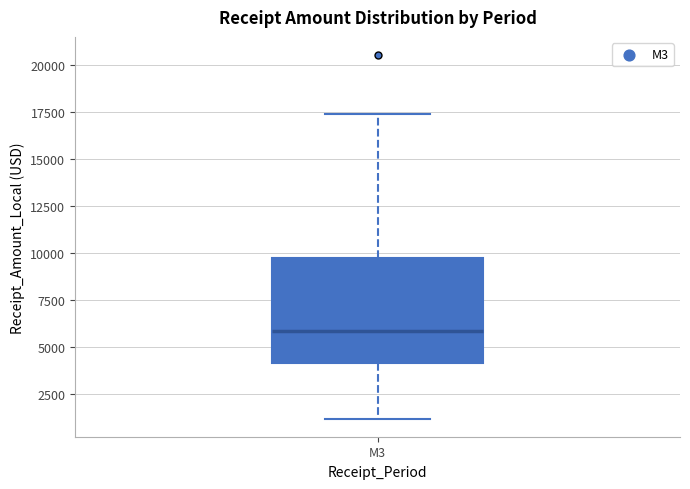

Where does the upper whisker of the box for M3 end on the y-axis? The values are not printed on the chart, so give them approximately, as read against the axis.

17500